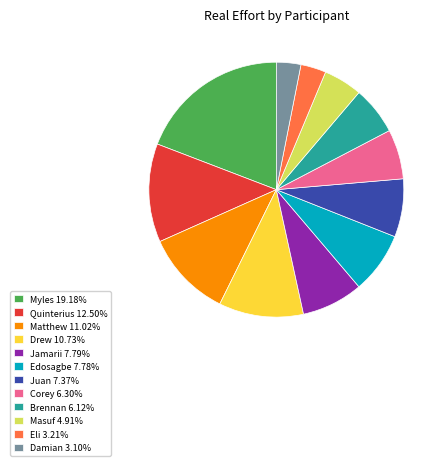

Does any single category account for the majority?

No